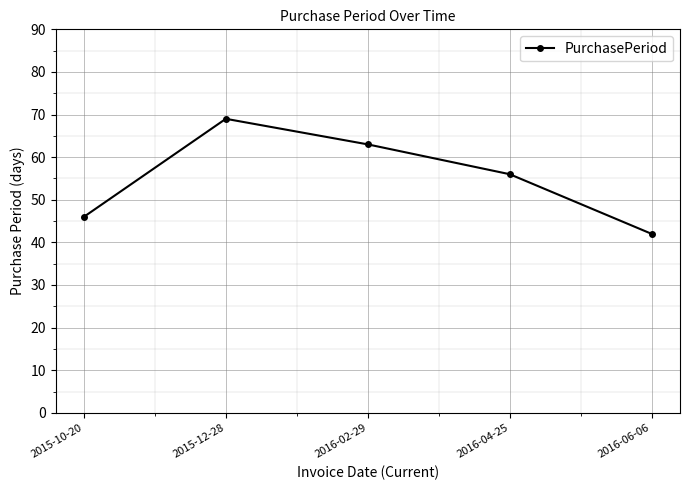

Where is the data nearest to the value 55?

2016-04-25